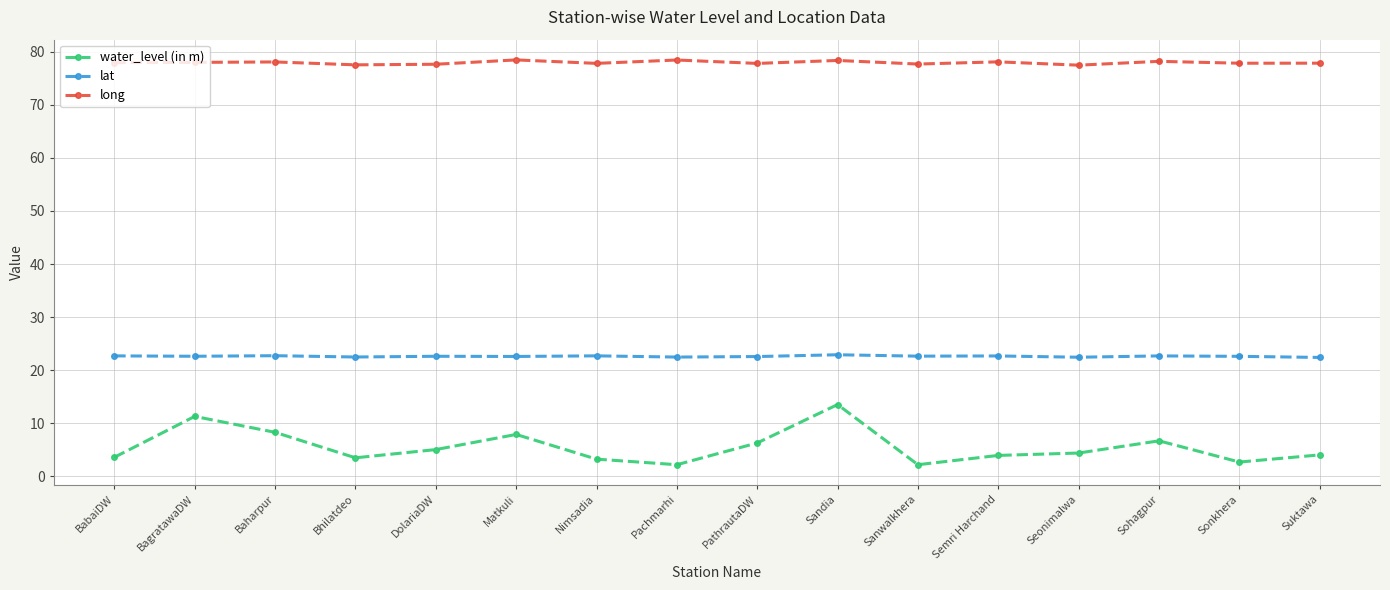

Which category has the highest value in the water_level (in m) series?

Sandia